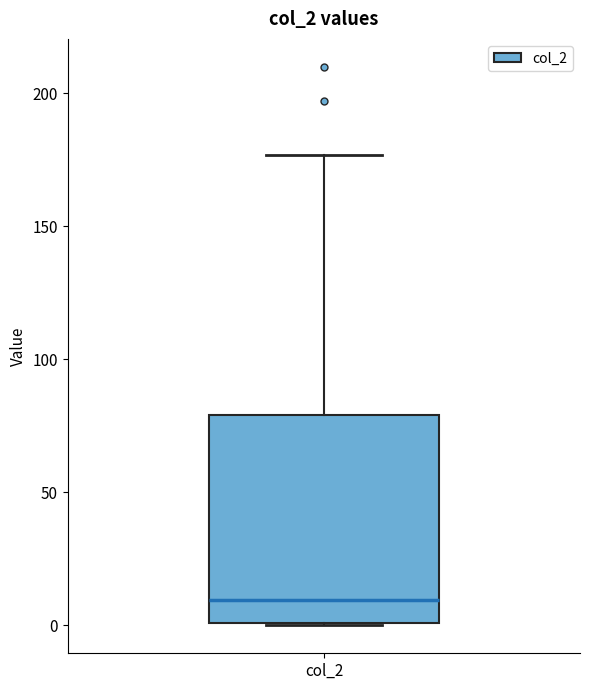

Where does the median line of the box for col_2 sit on the y-axis? The values are not printed on the chart, so give them approximately, as read against the axis.

10